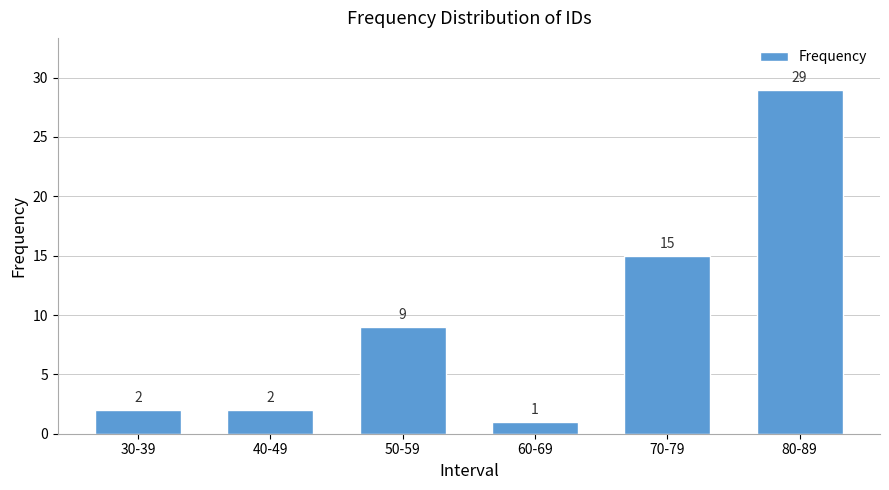

Reading right to left, extract all data points from this chart.

29	15	1	9	2	2